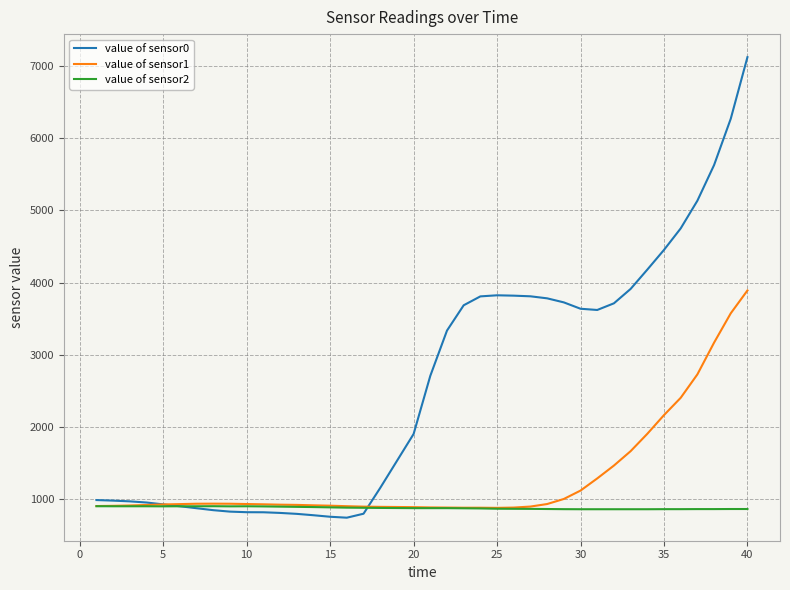

List the series in order of their overall mean, lowest first.

value of sensor2, value of sensor1, value of sensor0